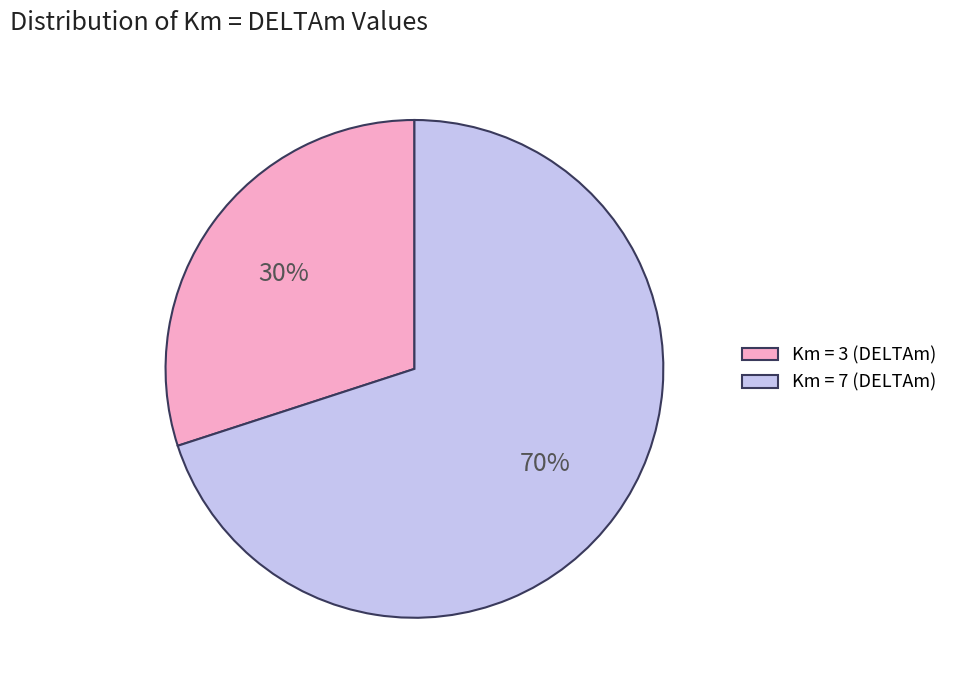

True or false: Km = 3 (DELTAm) accounts for 37% of the total.

False